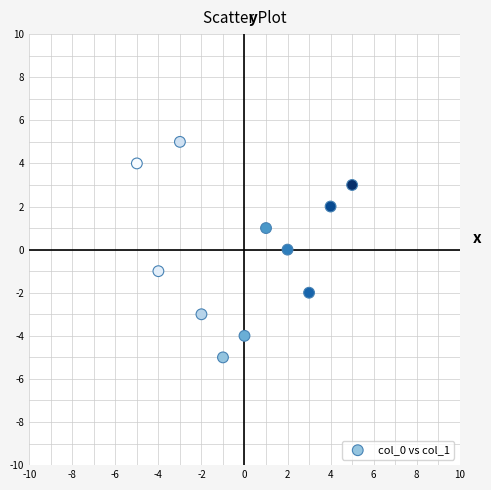

What is the range of X values (max minus min)?

10